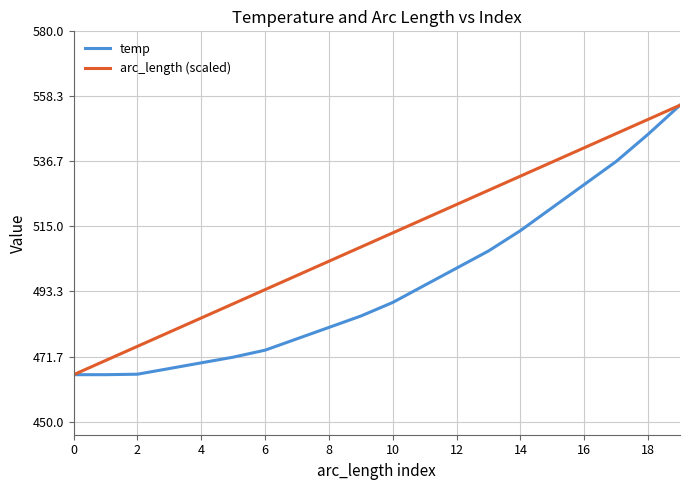

What is the maximum value shown in the chart?

555.4